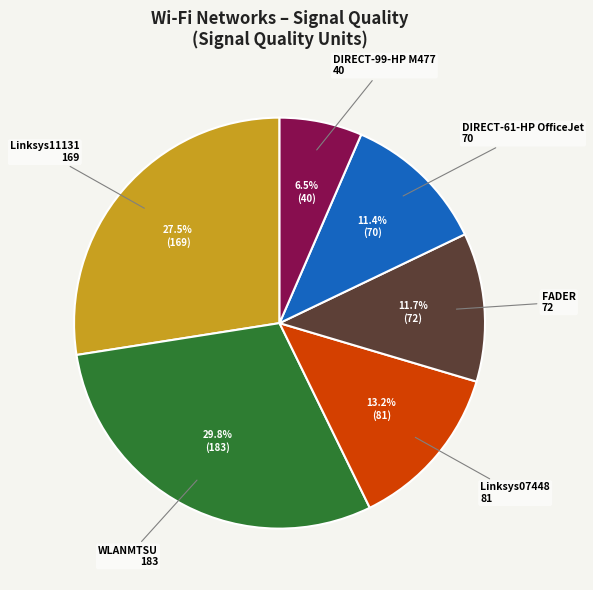

Is there a majority slice in this chart?

No